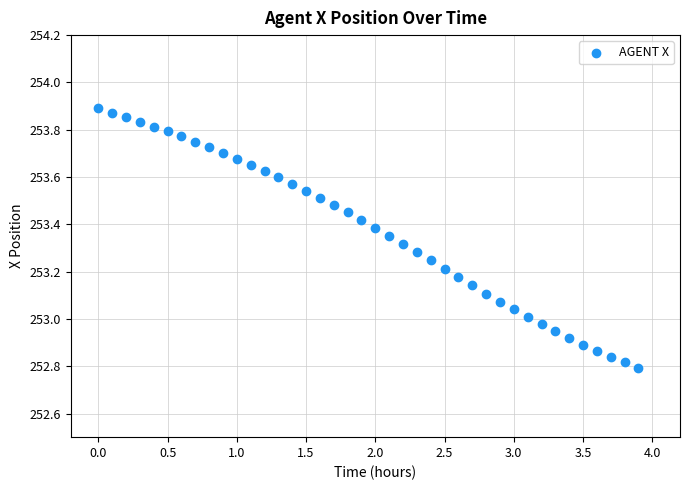

What is the range of X values (max minus min)?

3.9